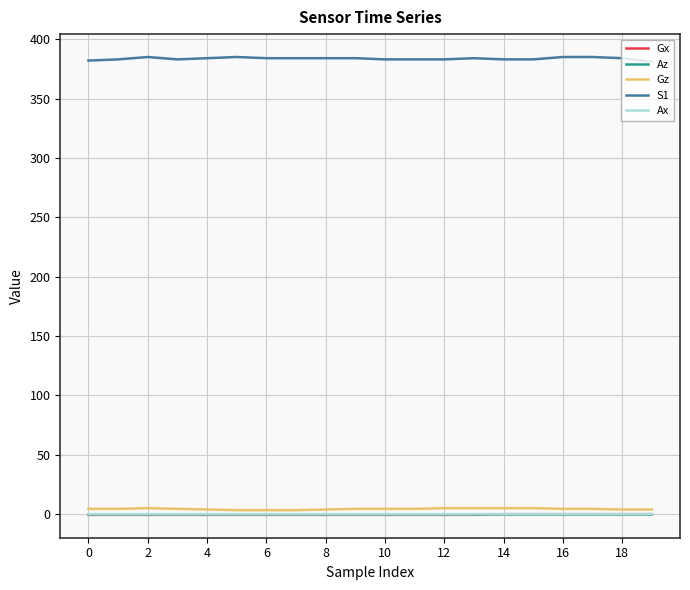

Which series has the largest total across all categories?

S1